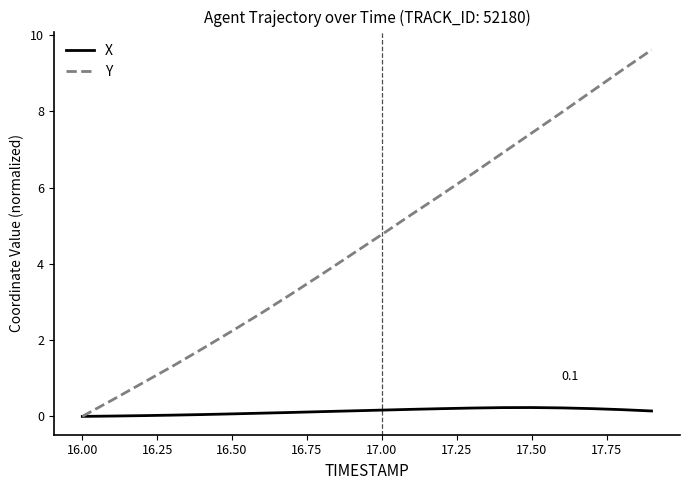

What is the maximum value shown in the chart?

9.6